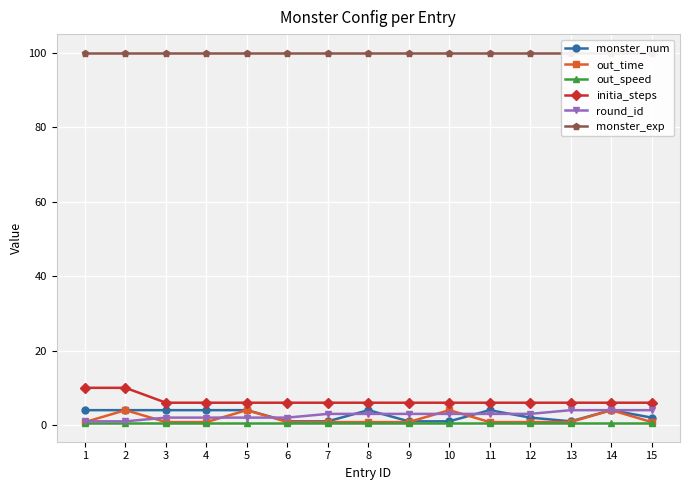

At which category does the chart reach its minimum across all series?

1